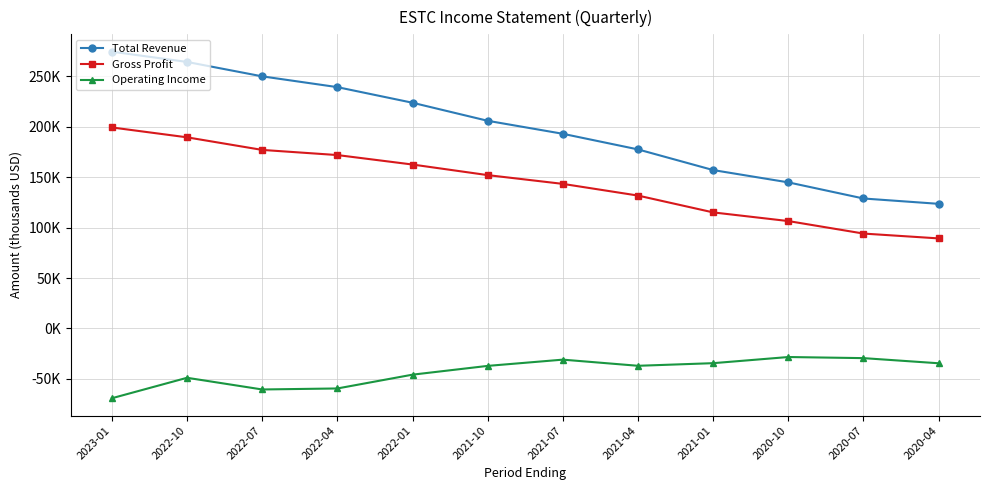

What is the sum of the Gross Profit values at 2021-10 and 2021-07?

295500